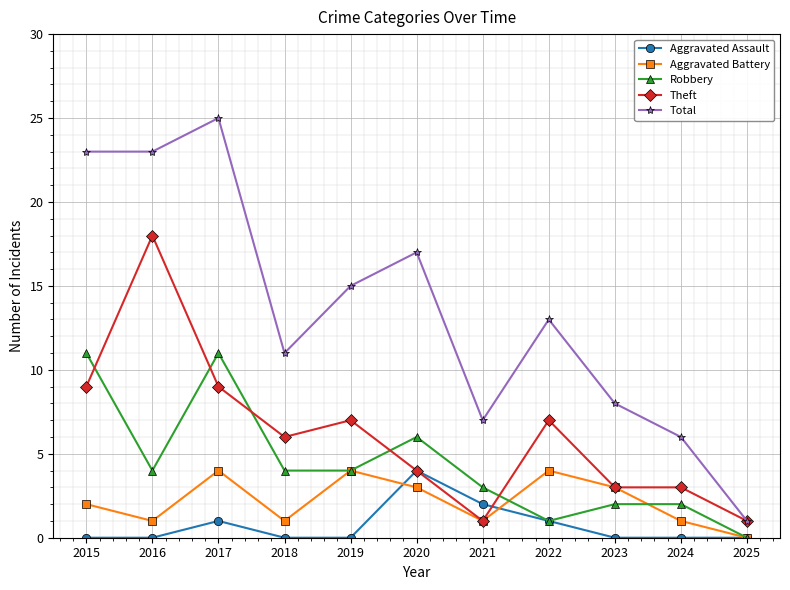

True or false: Total and Aggravated Assault cross at least once.

False